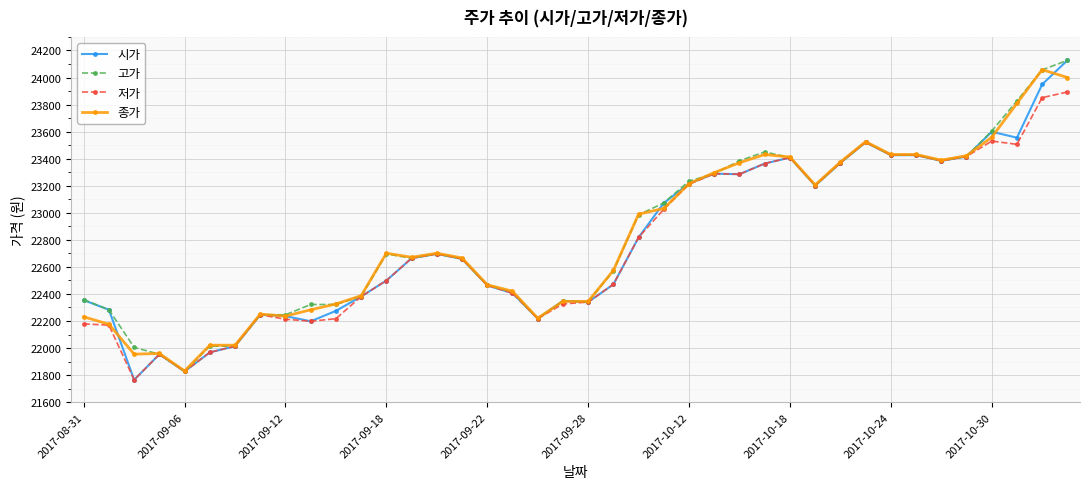

True or false: 저가 has more than 1 points higher than both neighbors.

True